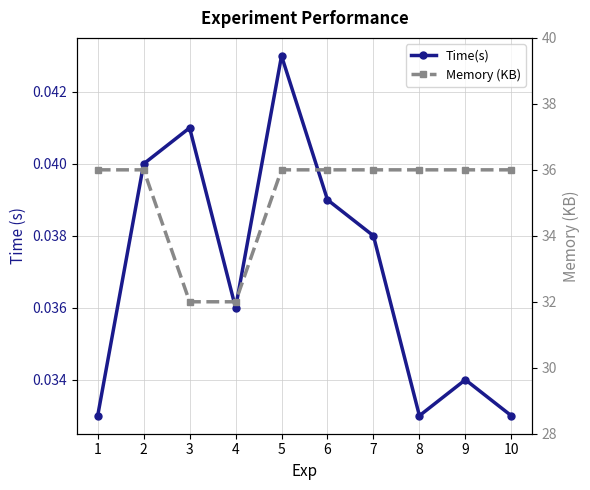

How many interior local valleys does the Time(s) series have?

2